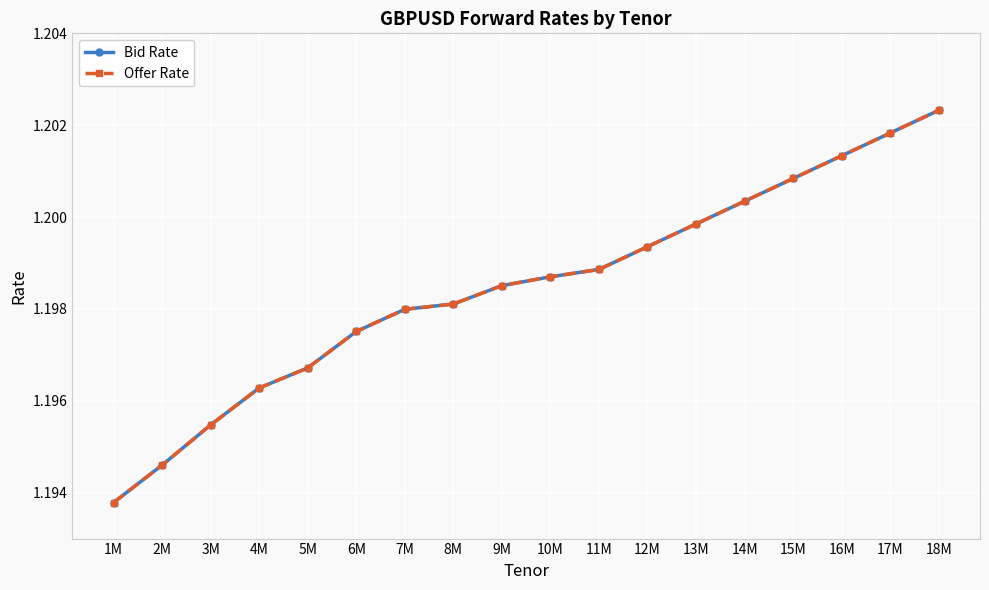

At how many categories does at least one series exceed 1?

18